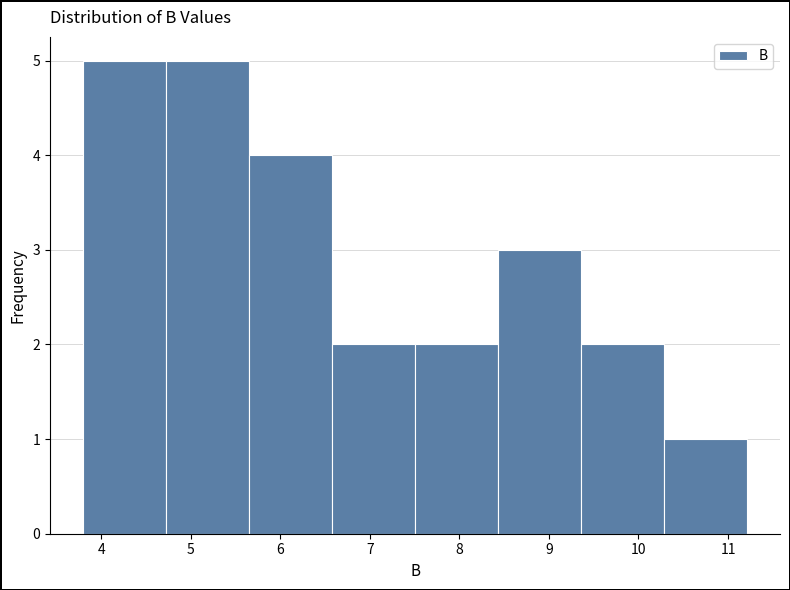

Reading left to right, list every bar in this chart as the range it spans on the x-axis followed by its height. Neither the bar edges nor the heights are printed on the chart, so give them approximately, as read against the axes.

3.8 to 4.7: 5
4.7 to 5.7: 5
5.7 to 6.6: 4
6.6 to 7.5: 2
7.5 to 8.4: 2
8.4 to 9.4: 3
9.4 to 10.3: 2
10.3 to 11.2: 1